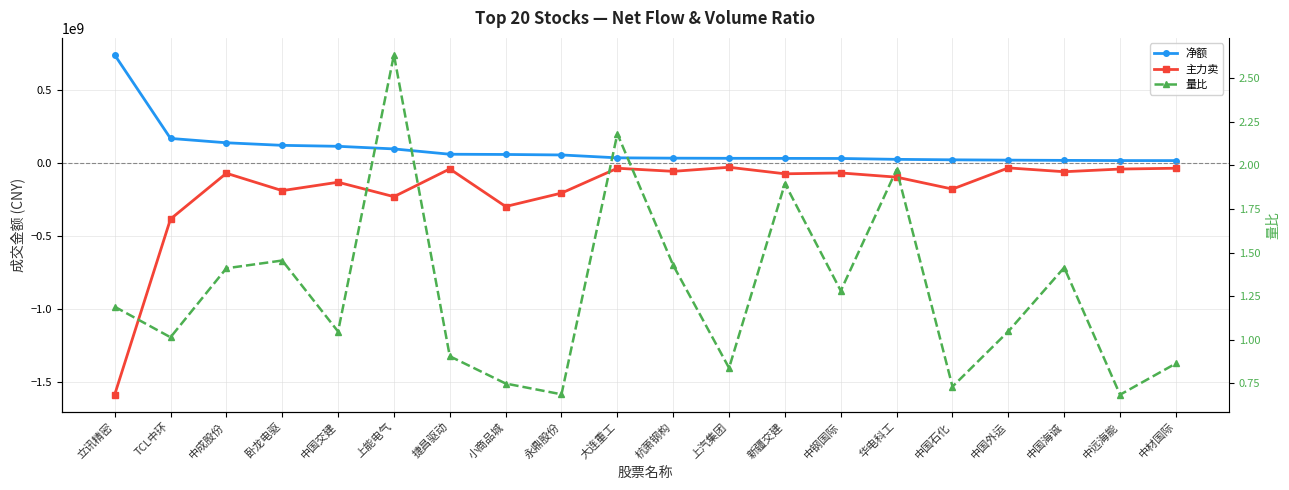

At which category does the chart reach its peak across all series?

立讯精密